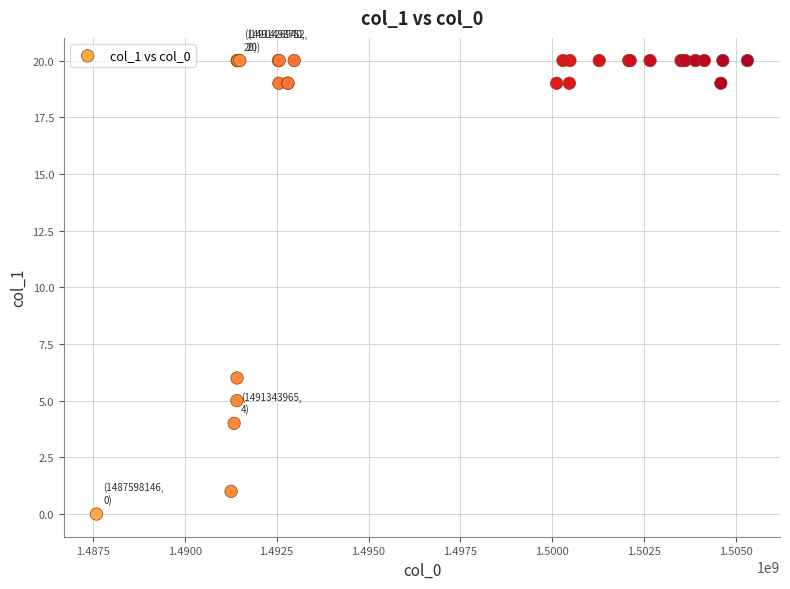

What Y value in the scatter plot is closest to 10?

6